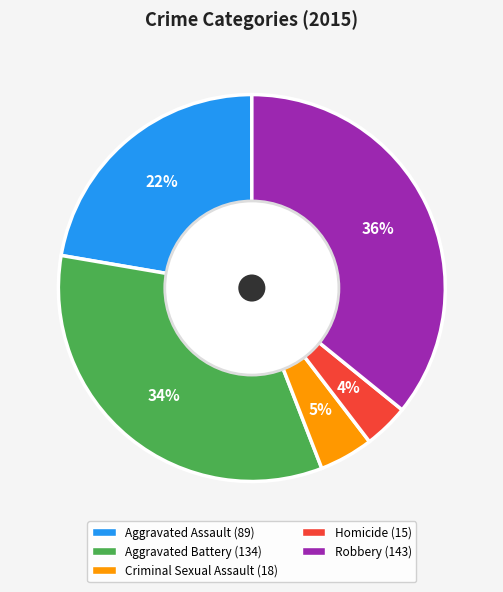

Do Criminal Sexual Assault and Aggravated Assault together represent more than half of the pie?

No